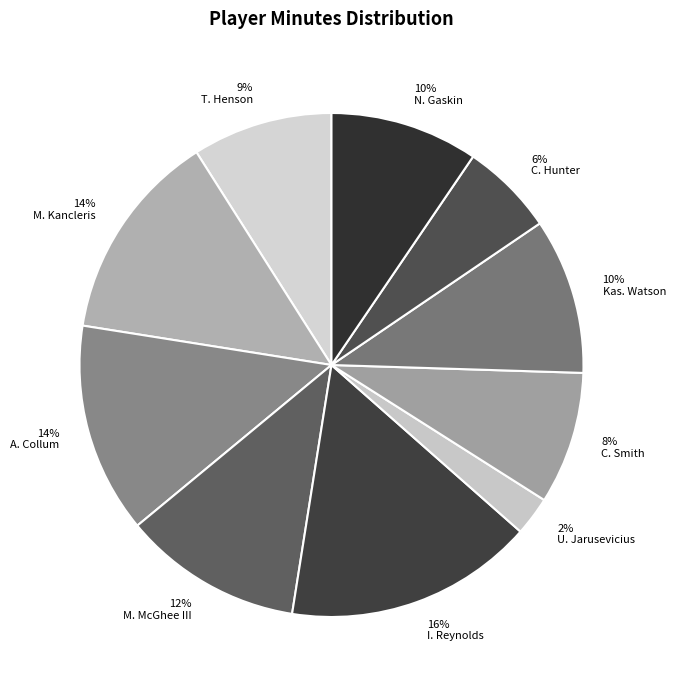

Is the sum of U. Jarusevicius and N. Gaskin greater than half?

No